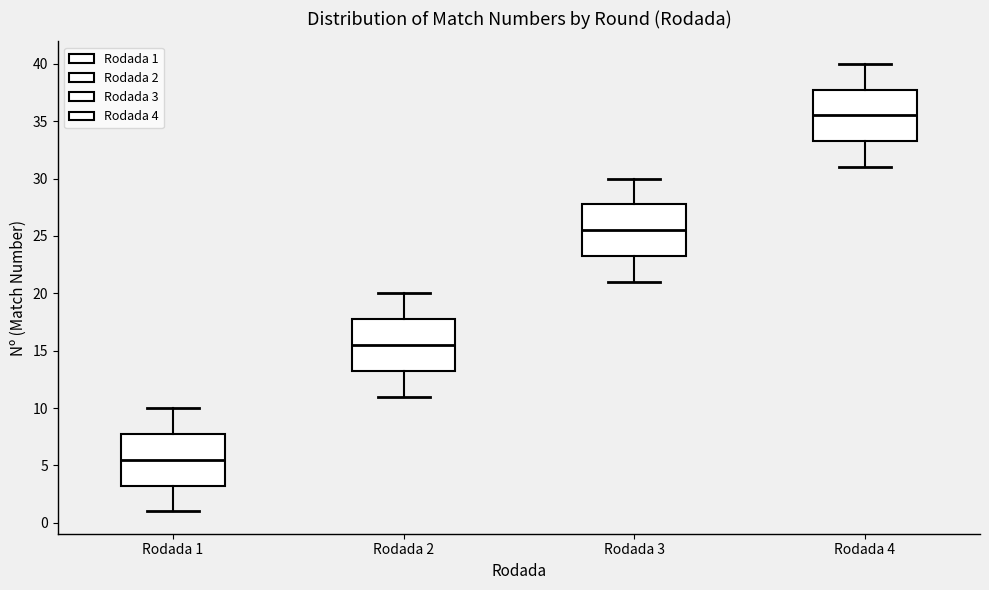

Where is the upper edge of the box for Rodada 3 on the y-axis? The values are not printed on the chart, so give them approximately, as read against the axis.

28.0